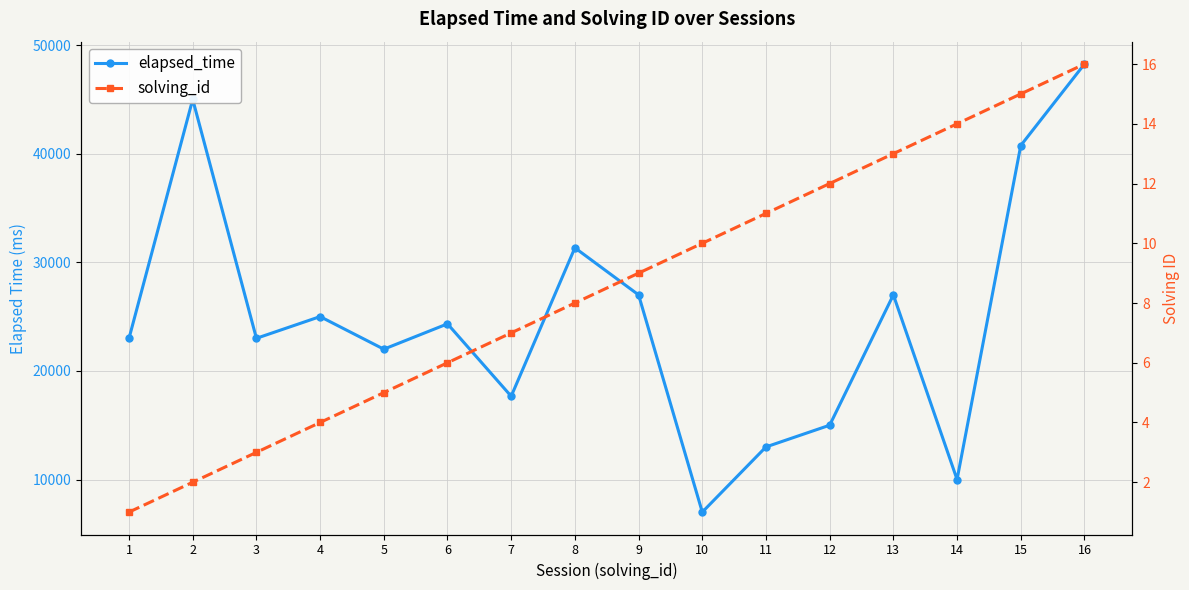

Reading left to right, what are all the values shown in this chart?

elapsed_time: 23000	45000	23000	25000	22000	24333	17666	31333	27000	7000	13000	15000	27000	10000	40750	48250
solving_id: 1	2	3	4	5	6	7	8	9	10	11	12	13	14	15	16